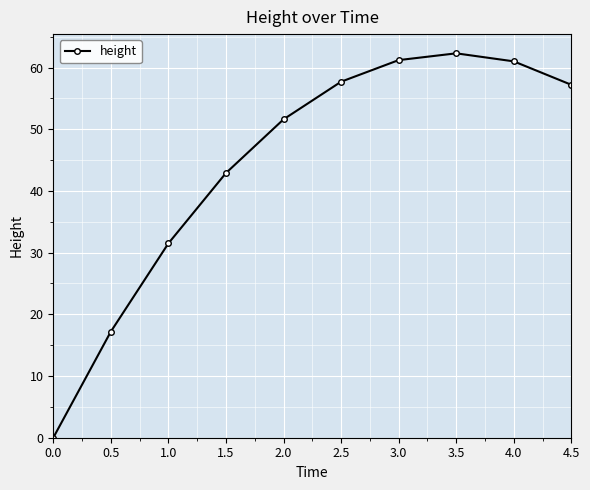

How many lines are shown in the chart?

1